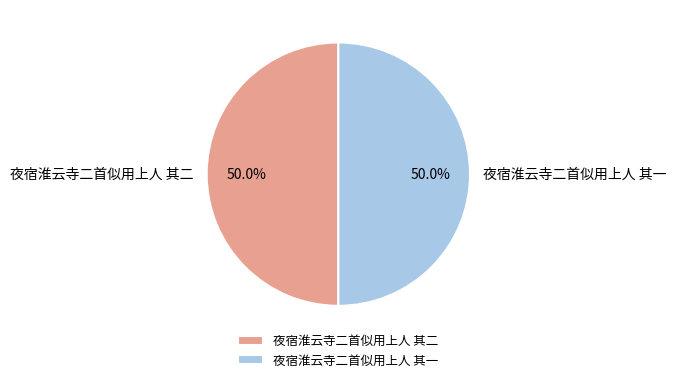

Approximately how many times larger is the value at 夜宿淮云寺二首似用上人 其二 compared to 夜宿淮云寺二首似用上人 其一?

1.0